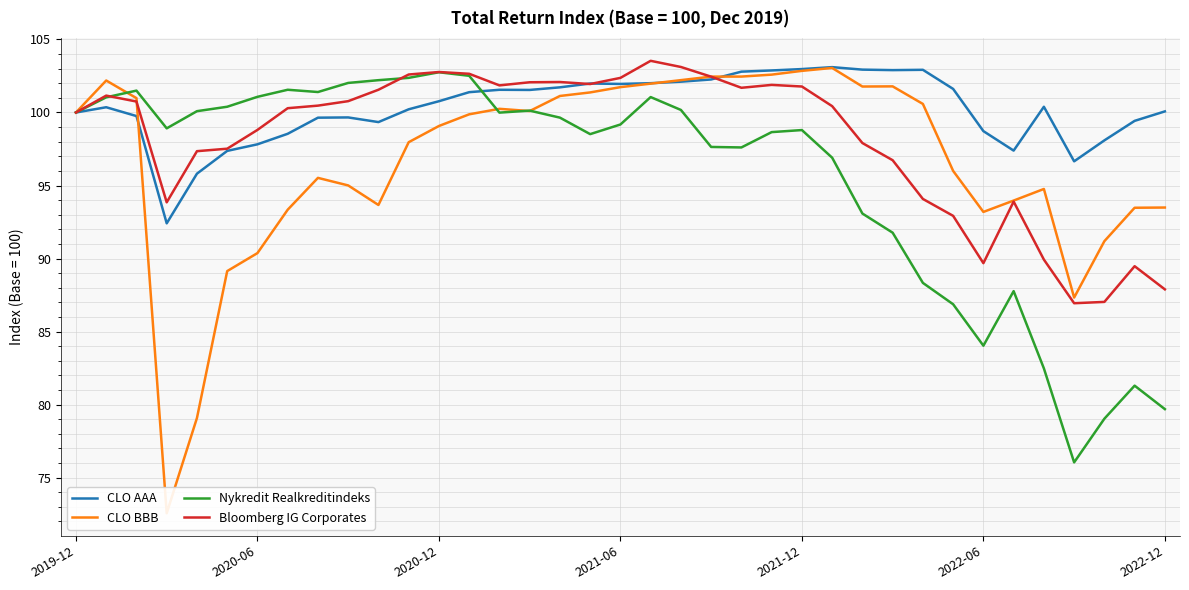

Reading left to right, extract all data points from this chart.

CLO AAA: 100.0	100.4	99.8	92.4	95.8	97.4	97.8	98.5	99.6	99.7	99.3	100.2	100.8	101.4	101.6	101.5	101.7	102.0	102.0	102.0	102.1	102.3	102.8	102.9	103.0	103.1	102.9	102.9	102.9	101.6	98.7	97.4	100.4	96.7	98.1	99.4	100.1
CLO BBB: 100.0	102.2	101.0	72.6	79.1	89.1	90.4	93.3	95.5	95.0	93.7	98.0	99.1	99.9	100.3	100.1	101.1	101.4	101.7	102.0	102.2	102.5	102.5	102.6	102.9	103.1	101.8	101.8	100.6	96.0	93.2	94.0	94.8	87.3	91.2	93.5	93.5
Nykredit Realkreditindeks: 100.0	101.0	101.5	98.9	100.1	100.4	101.1	101.6	101.4	102.0	102.2	102.4	102.8	102.5	100.0	100.1	99.6	98.5	99.2	101.1	100.2	97.6	97.6	98.7	98.8	96.9	93.1	91.8	88.3	86.9	84.0	87.8	82.5	76.0	79.0	81.3	79.7
Bloomberg IG Corporates: 100.0	101.2	100.8	93.8	97.4	97.5	98.8	100.3	100.5	100.8	101.6	102.6	102.8	102.7	101.9	102.1	102.1	101.9	102.4	103.5	103.1	102.5	101.7	101.9	101.8	100.4	97.9	96.7	94.1	92.9	89.7	93.9	89.9	86.9	87.0	89.5	87.9